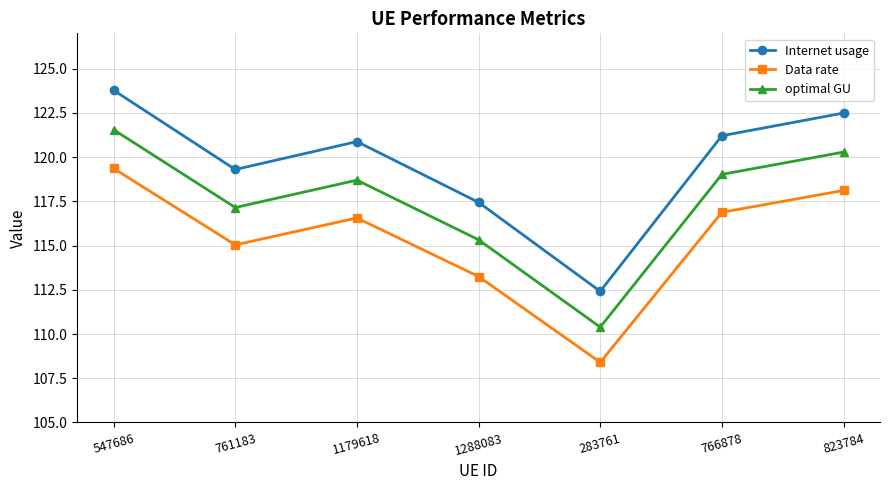

How many data points in optimal GU are less than 118?

3